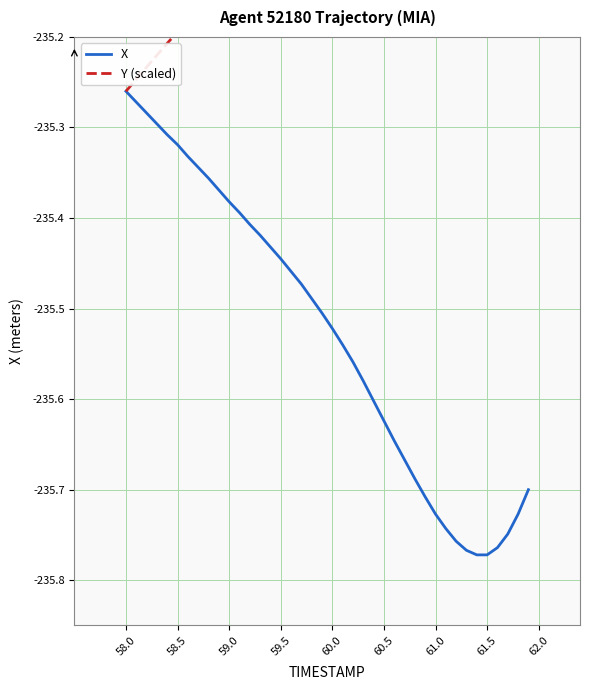

True or false: Y (scaled) has more than 2 interior local peaks.

False